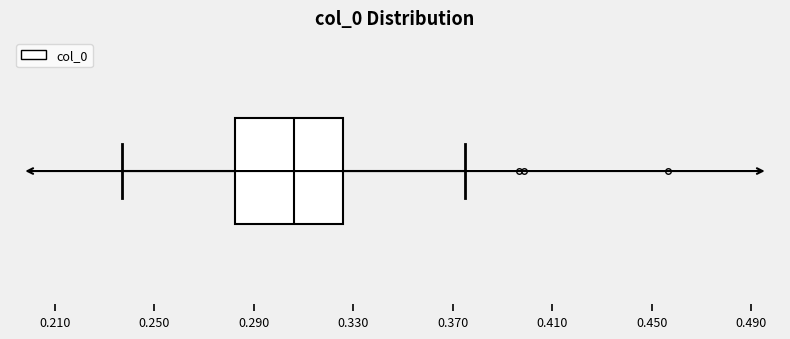

Transcribe this box plot: give where the median line is, the range the box spans, and where the two whiskers end, as read against the x-axis. The values are not printed on the chart, so give them approximately, as read against the axis.

median 0.305, box 0.280 to 0.325, whiskers 0.235 to 0.375